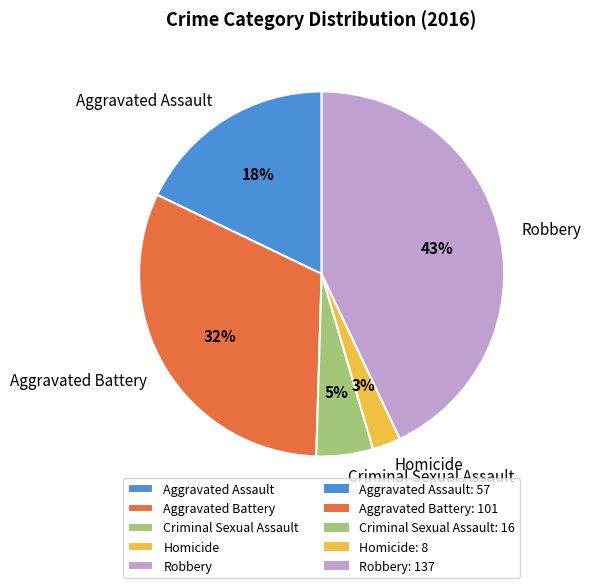

To the nearest percent, what is the average slice percentage?

20%